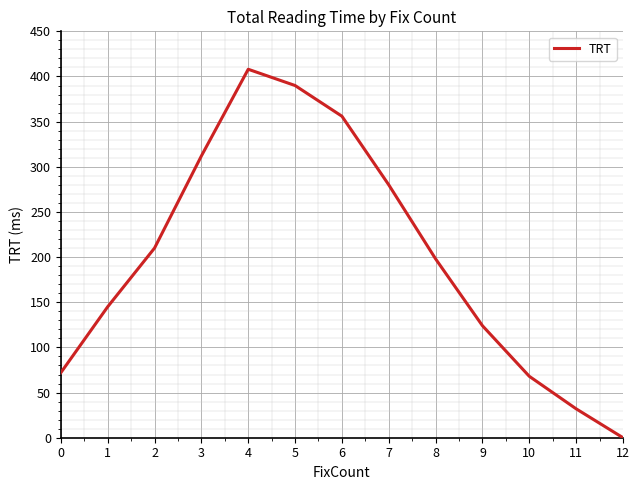

What value does the data have at 8?

198